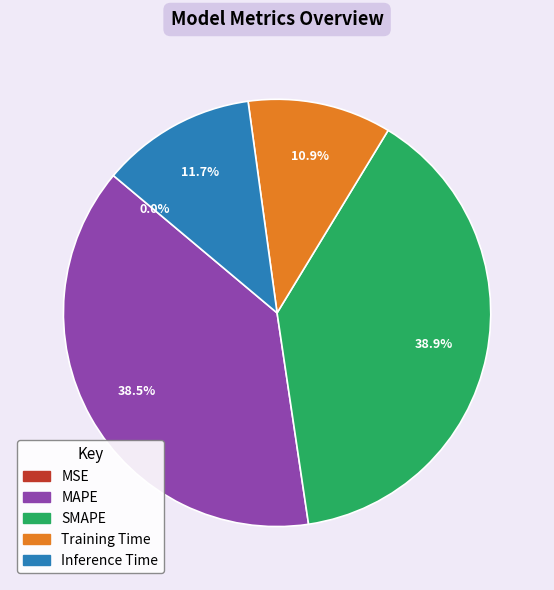

To the nearest percent, what is the combined percentage of Inference Time and MAPE?

50%